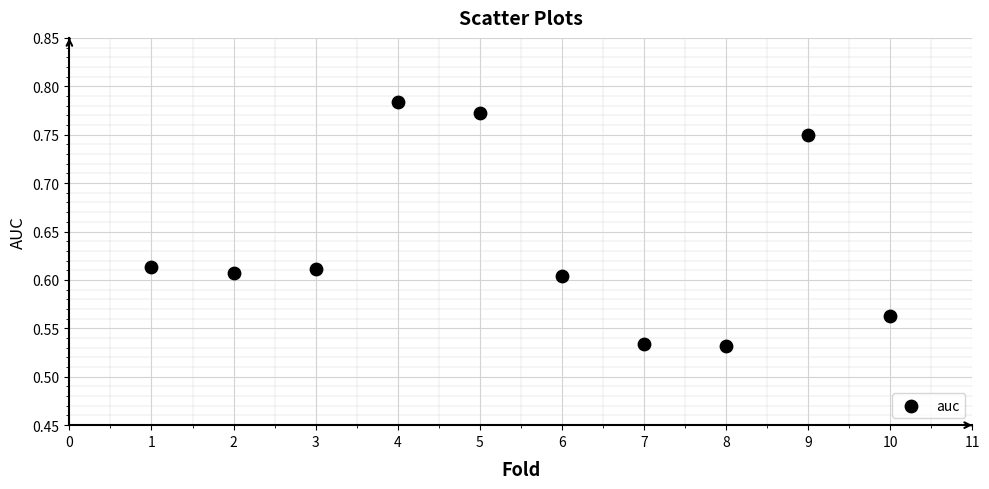

What is the average X value?

5.5